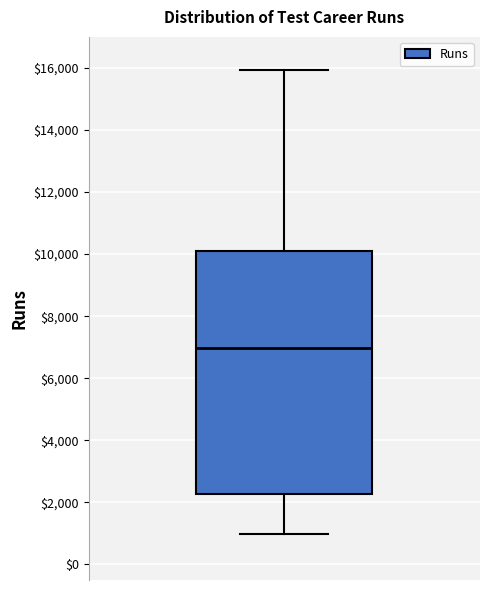

Where does the median line of the box sit on the y-axis? The values are not printed on the chart, so give them approximately, as read against the axis.

7000